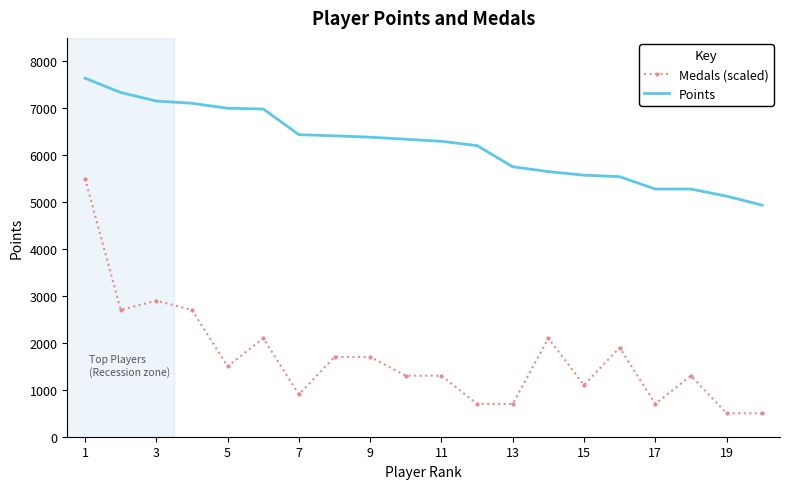

Which series has the largest total across all categories?

Points